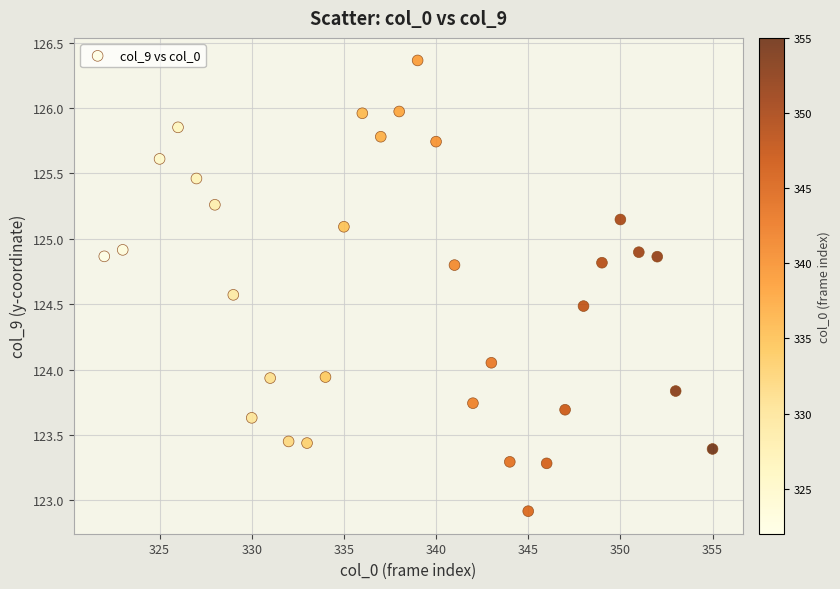

What is the range of X values (max minus min)?

33.0